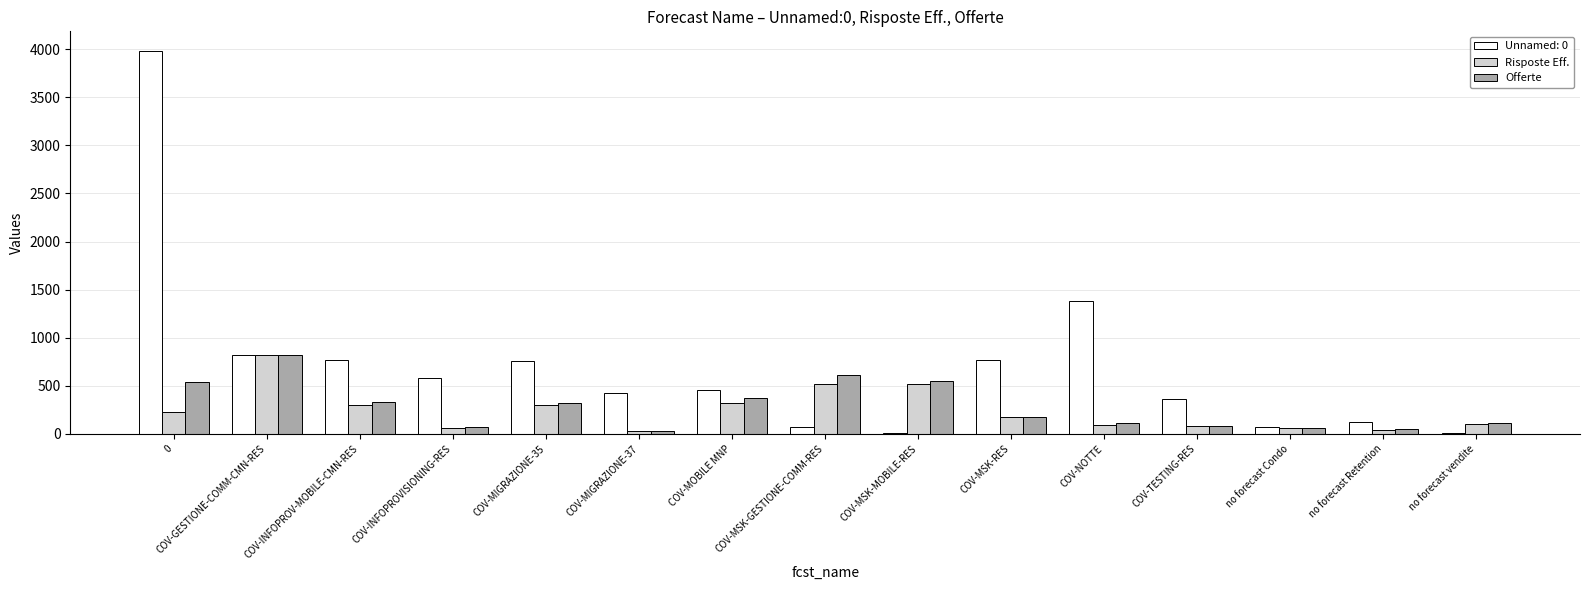

At which label does Risposte Eff. reach its peak?

COV-GESTIONE-COMM-CMN-RES